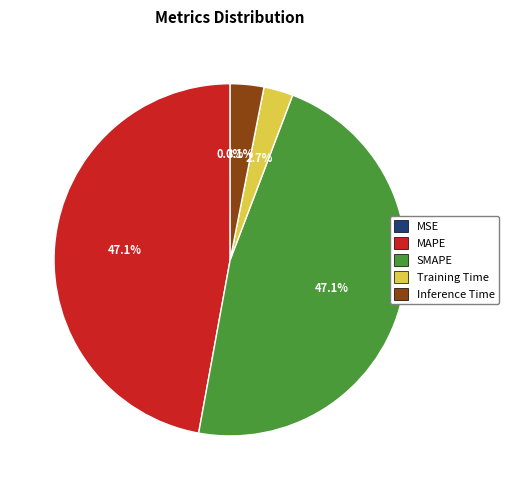

Does MAPE represent more than half of the total?

No